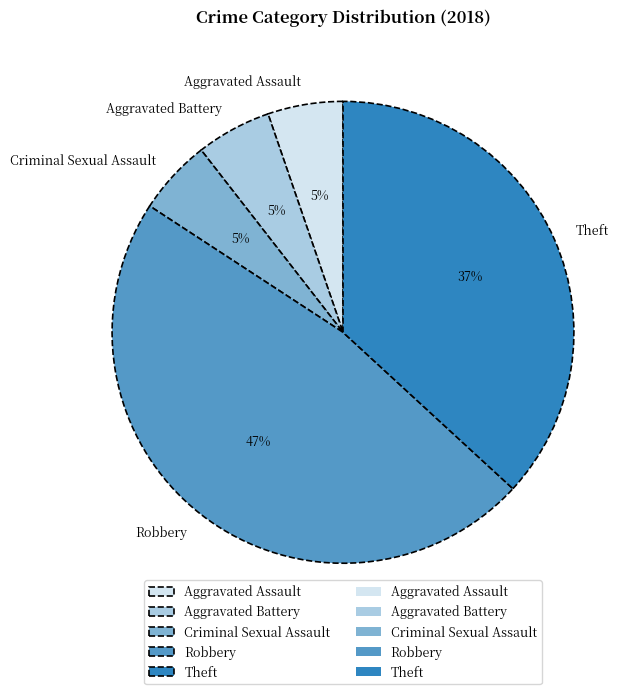

Does Criminal Sexual Assault represent more than half of the total?

No